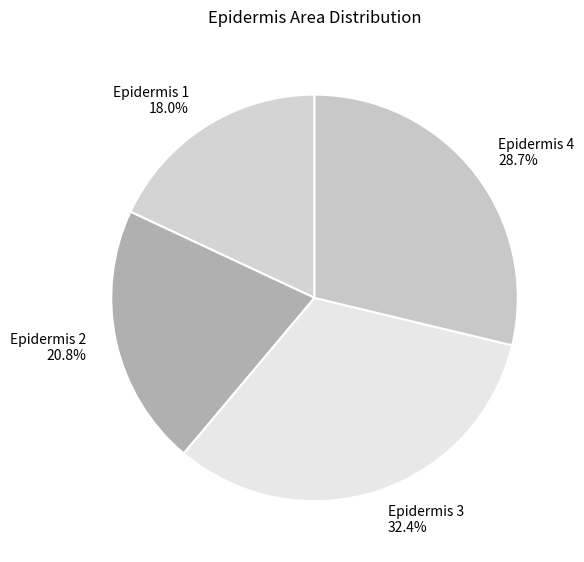

Which slice is the smallest?

Epidermis 1 18.0%